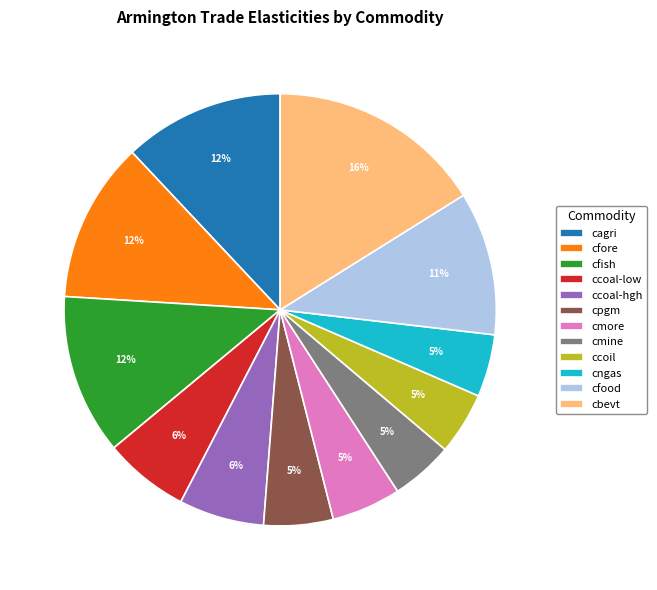

How many segments does this pie chart have?

12